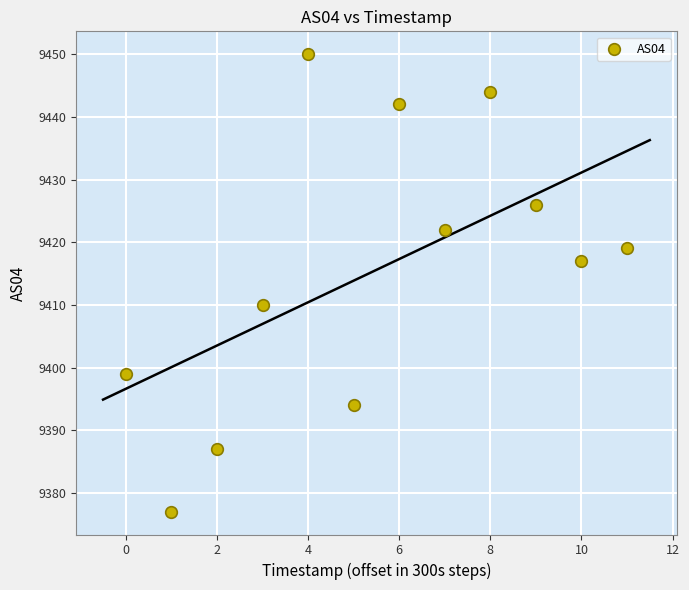

What is the range of Y values (max minus min)?

73